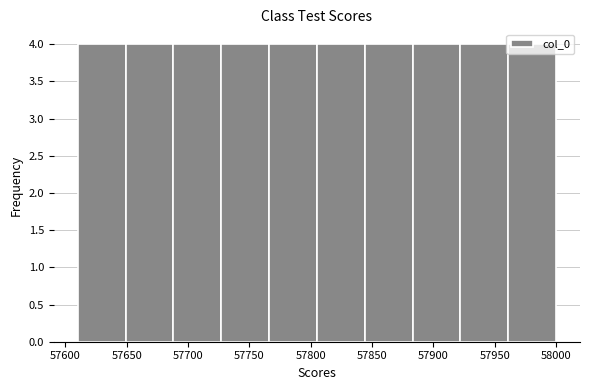

Reading left to right, list every bar in this chart as the range it spans on the x-axis followed by its height. Neither the bar edges nor the heights are printed on the chart, so give them approximately, as read against the axes.

57610 to 57649: 4
57649 to 57688: 4
57688 to 57727: 4
57727 to 57766: 4
57766 to 57805: 4
57805 to 57844: 4
57844 to 57883: 4
57883 to 57922: 4
57922 to 57961: 4
57961 to 58000: 4